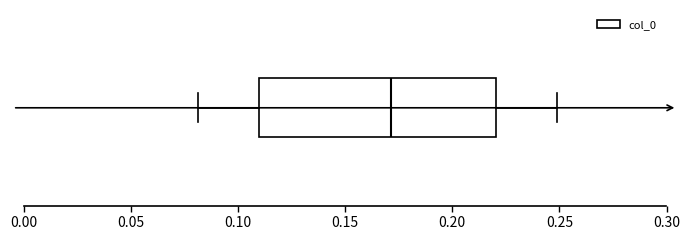

Transcribe this box plot: give where the median line is, the range the box spans, and where the two whiskers end, as read against the x-axis. The values are not printed on the chart, so give them approximately, as read against the axis.

median 0.17, box 0.11 to 0.22, whiskers 0.08 to 0.25